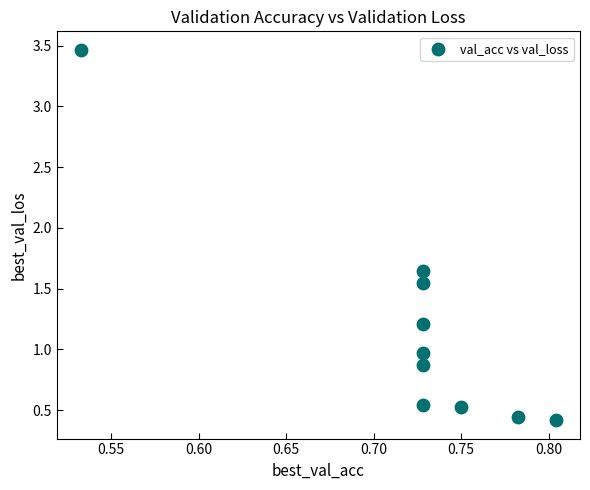

What is the range of Y values (max minus min)?

3.0